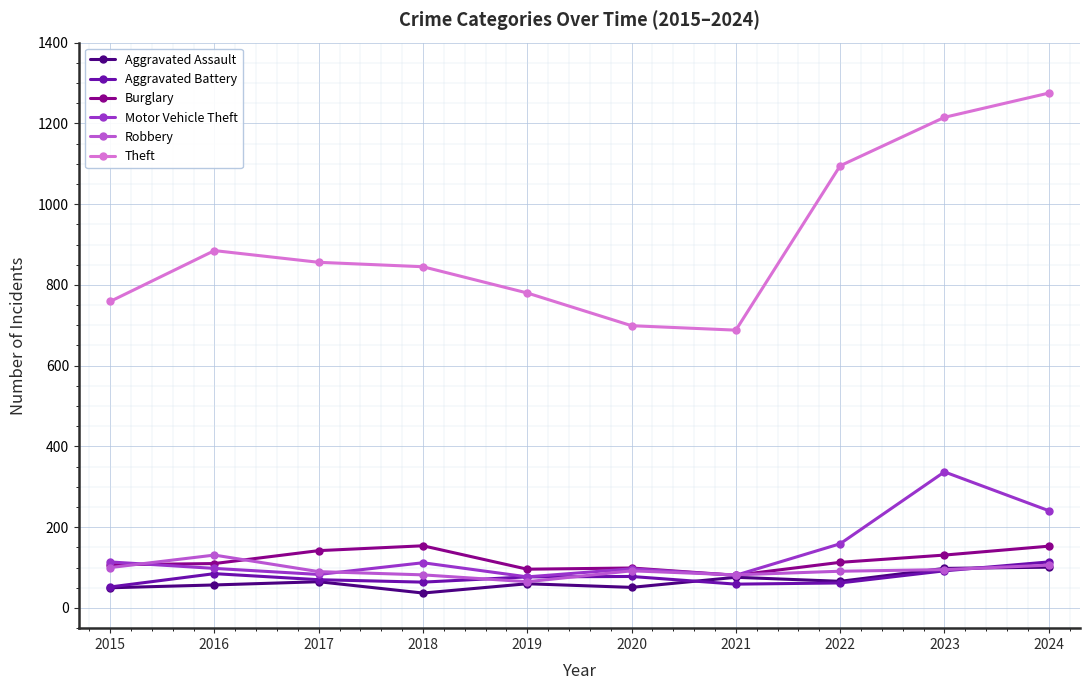

What is the spread (max minus min) of values at 2023?

1123